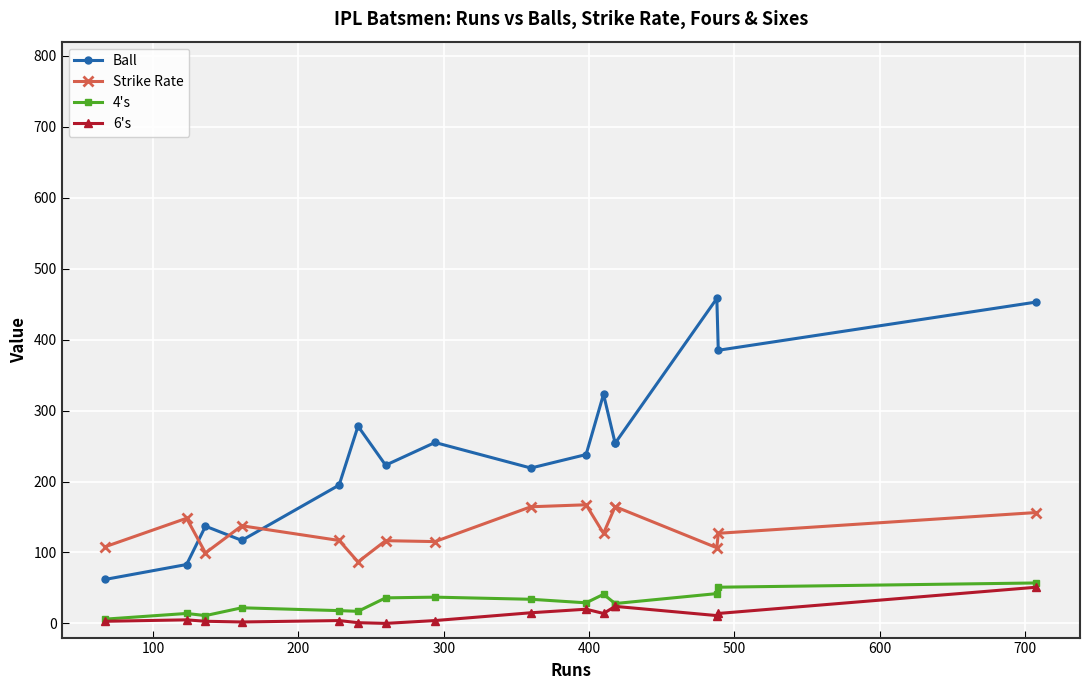

What is the sum of all 6's values?

195.0